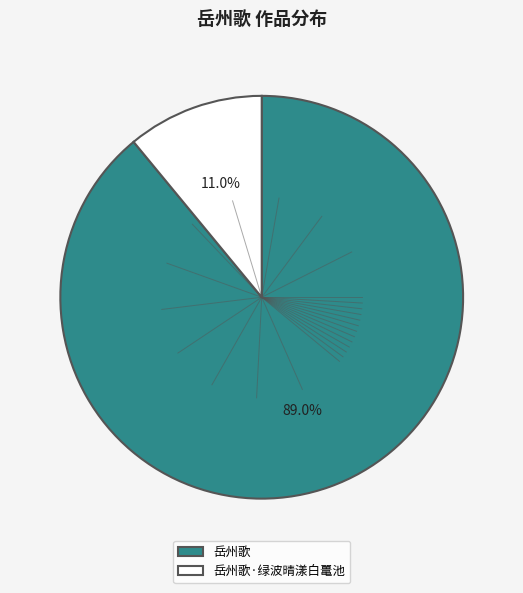

To the nearest percent, what percentage of the pie is 岳州歌·绿波晴漾白鼍池?

11%